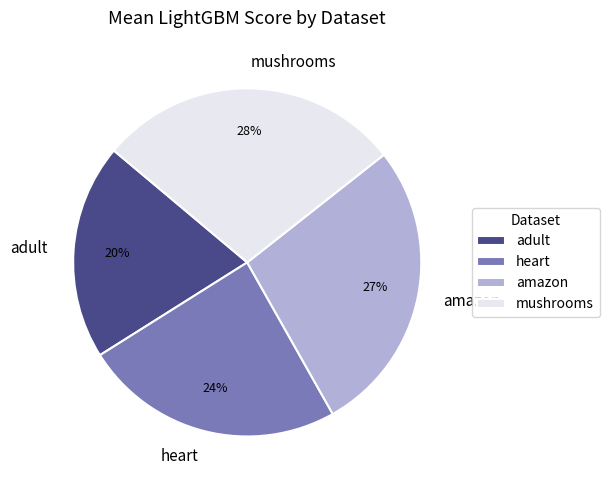

Count the number of slices in the pie.

4